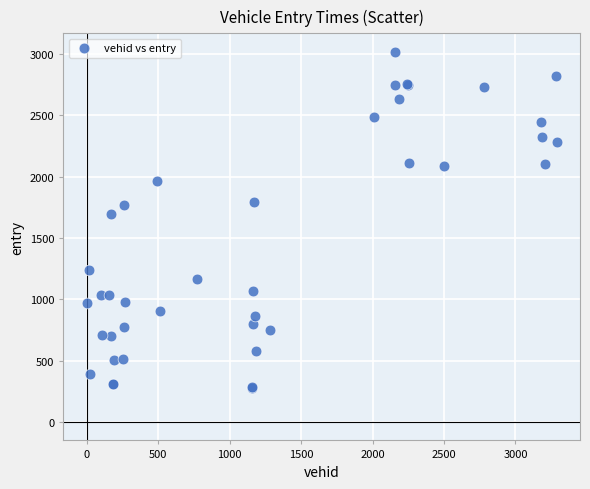

What Y value in the scatter plot is closest to 1645?

1695.3